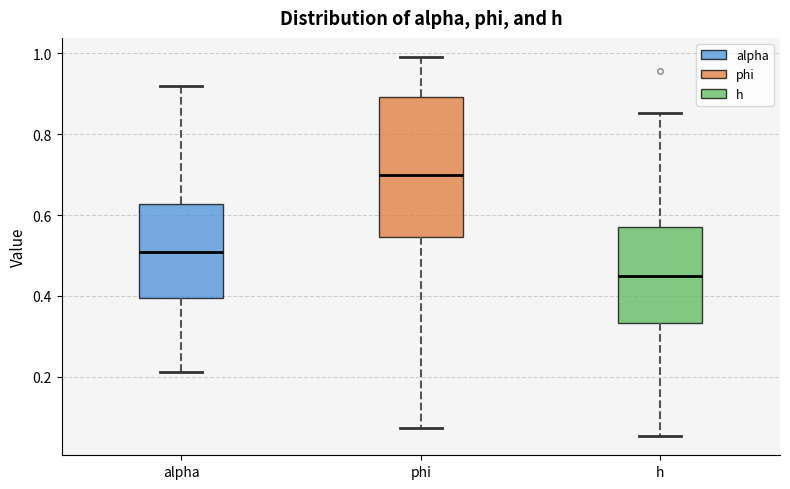

Reading left to right, transcribe this box plot: for each box, give where its median line is, the range the box spans, and where its two whiskers end, as read against the y-axis. The values are not printed on the chart, so give them approximately, as read against the axis.

alpha: median 0.50, box 0.40 to 0.62, whiskers 0.22 to 0.92
phi: median 0.70, box 0.54 to 0.90, whiskers 0.08 to 1.00
h: median 0.46, box 0.34 to 0.58, whiskers 0.06 to 0.86